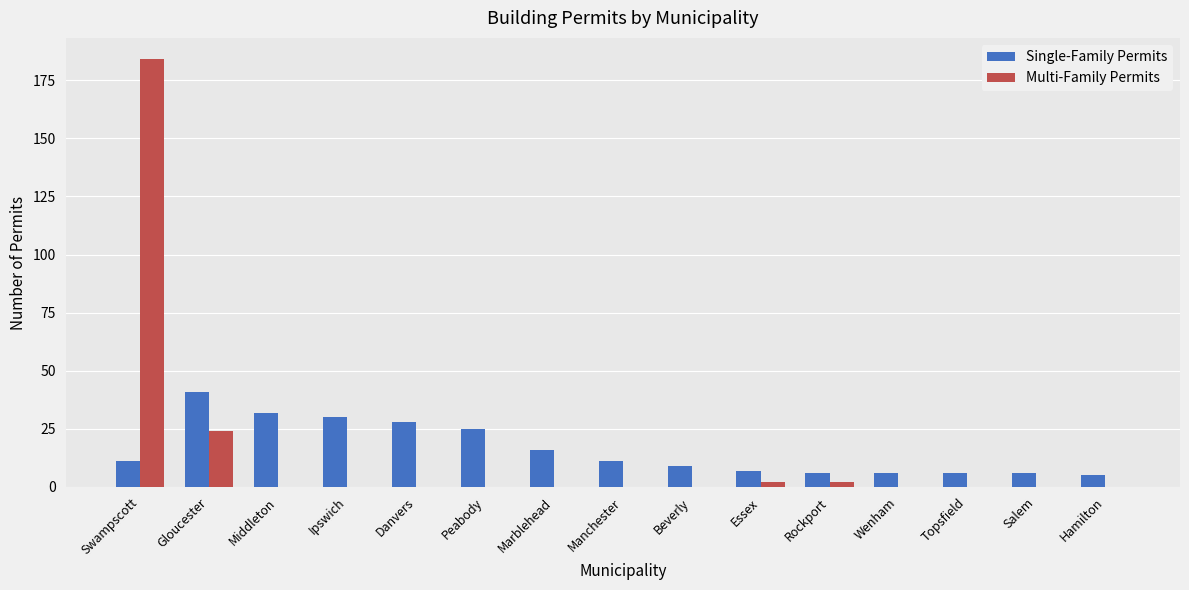

Reading right to left, what are all the values shown in this chart?

Single-Family Permits: 5	6	6	6	6	7	9	11	16	25	28	30	32	41	11
Multi-Family Permits: 0	0	0	0	2	2	0	0	0	0	0	0	0	24	184